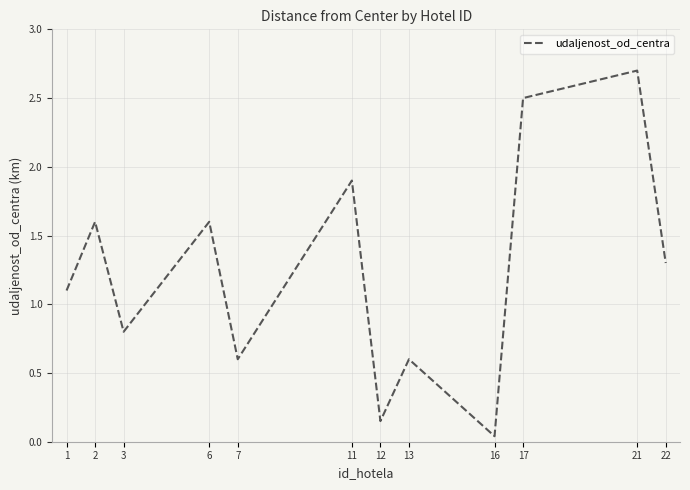

Where does the data first go above 1?

1